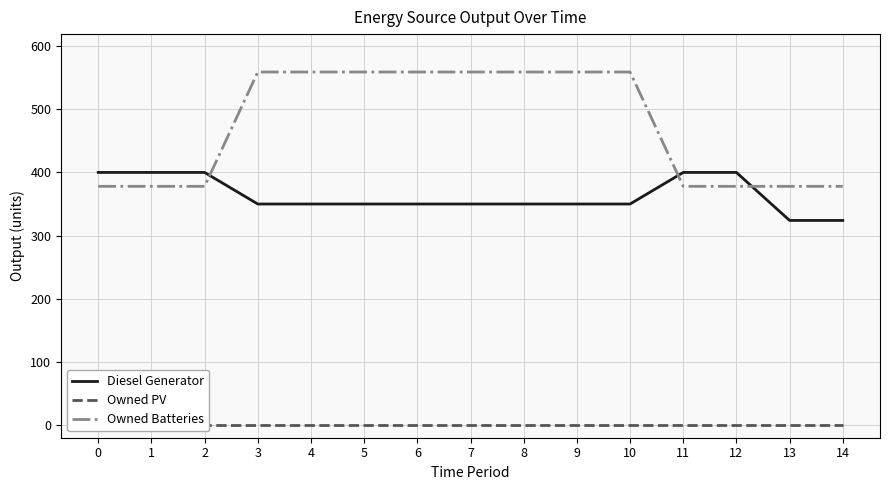

What is the difference between the highest and lowest values at 10?

559